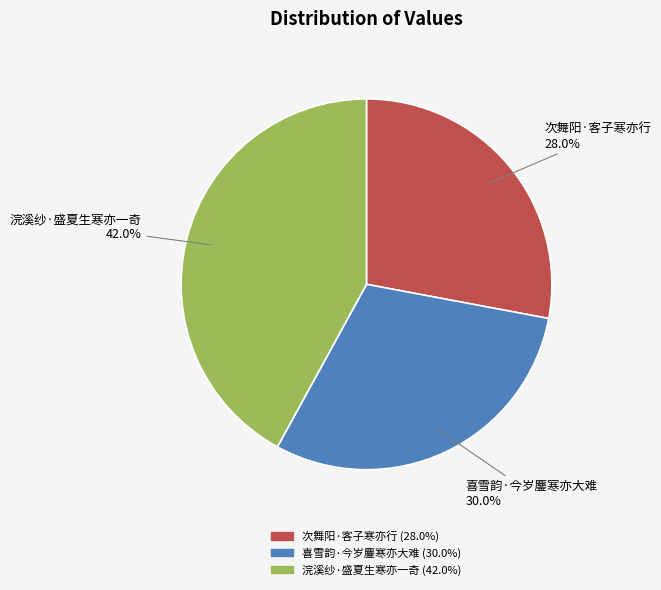

How many slices are in this pie chart?

3